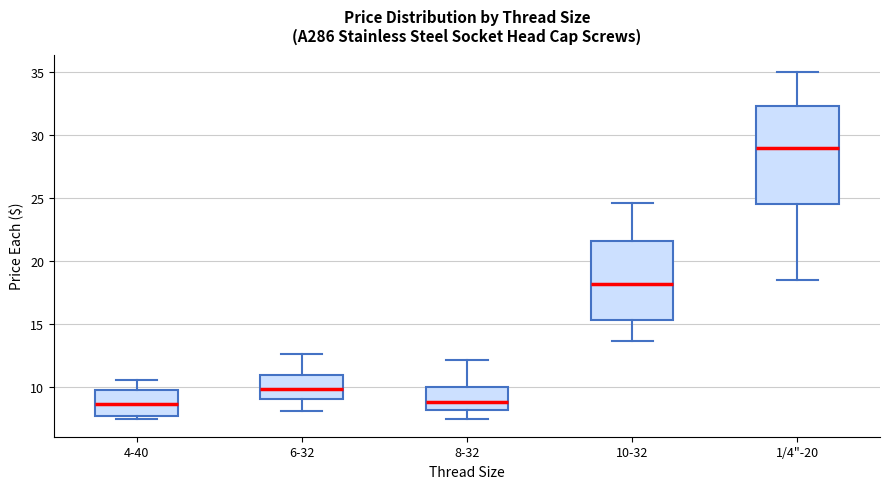

Where is the lower edge of the box for 4-40 on the y-axis? The values are not printed on the chart, so give them approximately, as read against the axis.

7.5